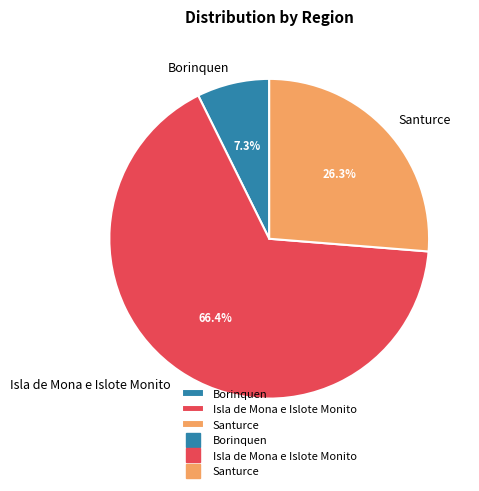

To the nearest percent, what portion does Isla de Mona e Islote Monito represent?

66%